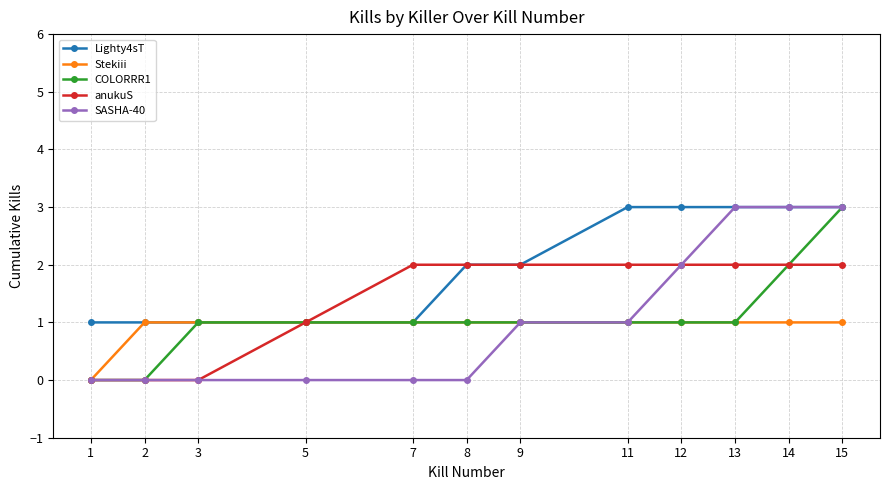

How many categories are shown in the chart?

12